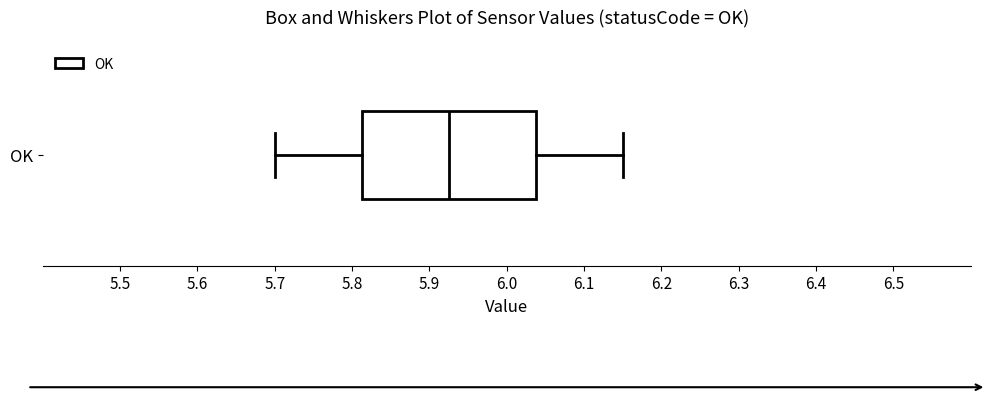

Read this box plot against the x-axis: the position of the median line, the range covered by the box, and the ends of both whiskers. The values are not printed on the chart, so give them approximately, as read against the axis.

median 5.93, box 5.81 to 6.04, whiskers 5.70 to 6.15